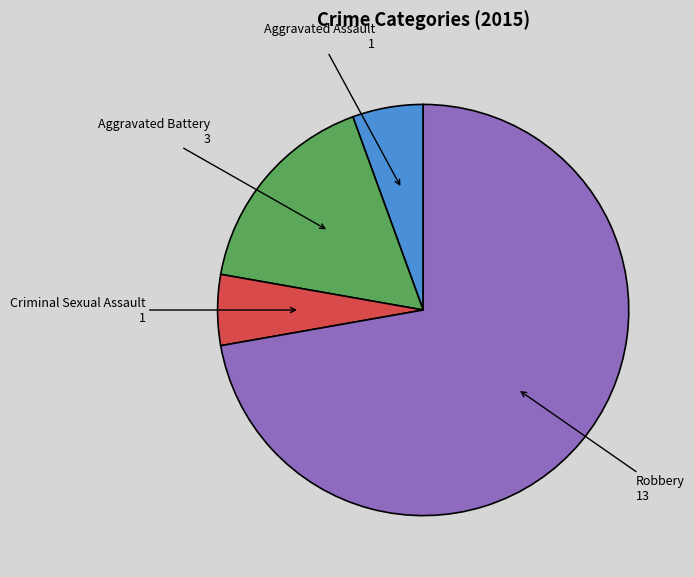

Count the number of slices in the pie.

4